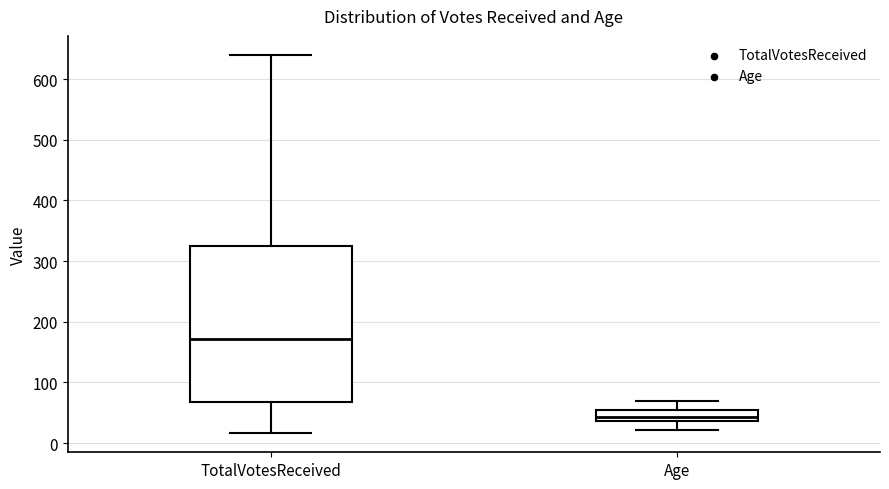

Reading left to right, read every box against the y-axis: the position of its median line, the range the box covers, and the ends of its whiskers. The values are not printed on the chart, so give them approximately, as read against the axis.

TotalVotesReceived: median 170, box 70 to 330, whiskers 20 to 640
Age: median 40 (inside the box), box 40 to 50, whiskers 20 to 70